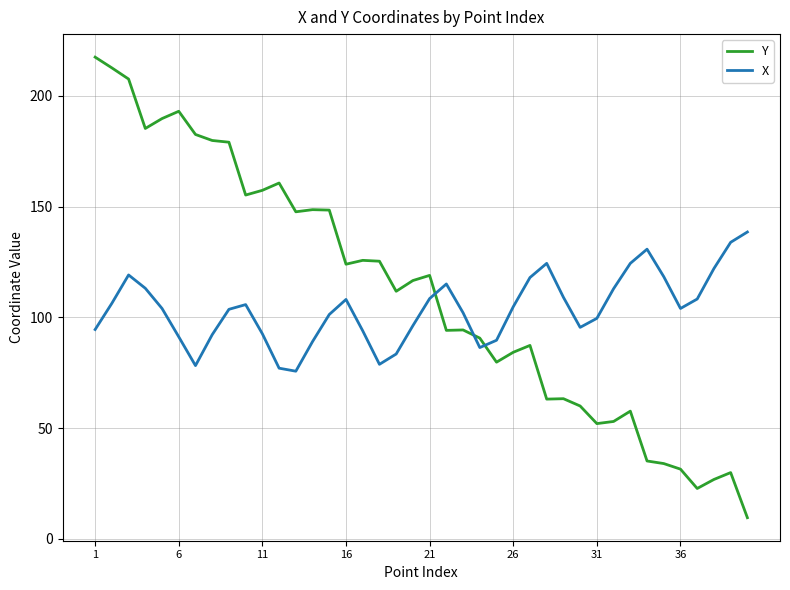

What is the highest value of the X series?

138.5